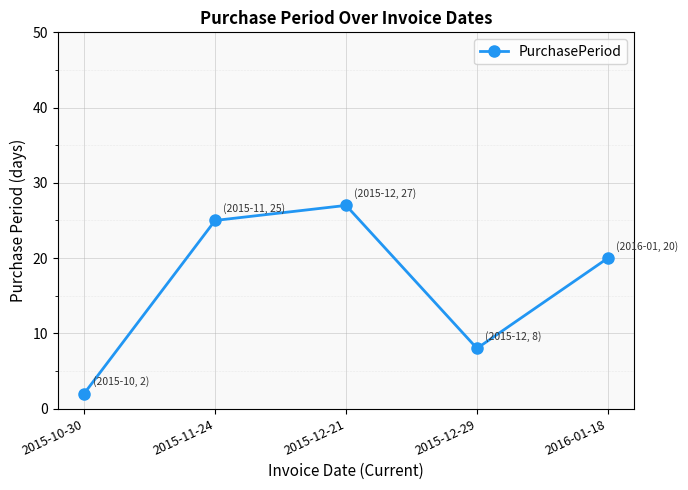

Reading left to right, list all the values displayed in this chart.

2	25	27	8	20